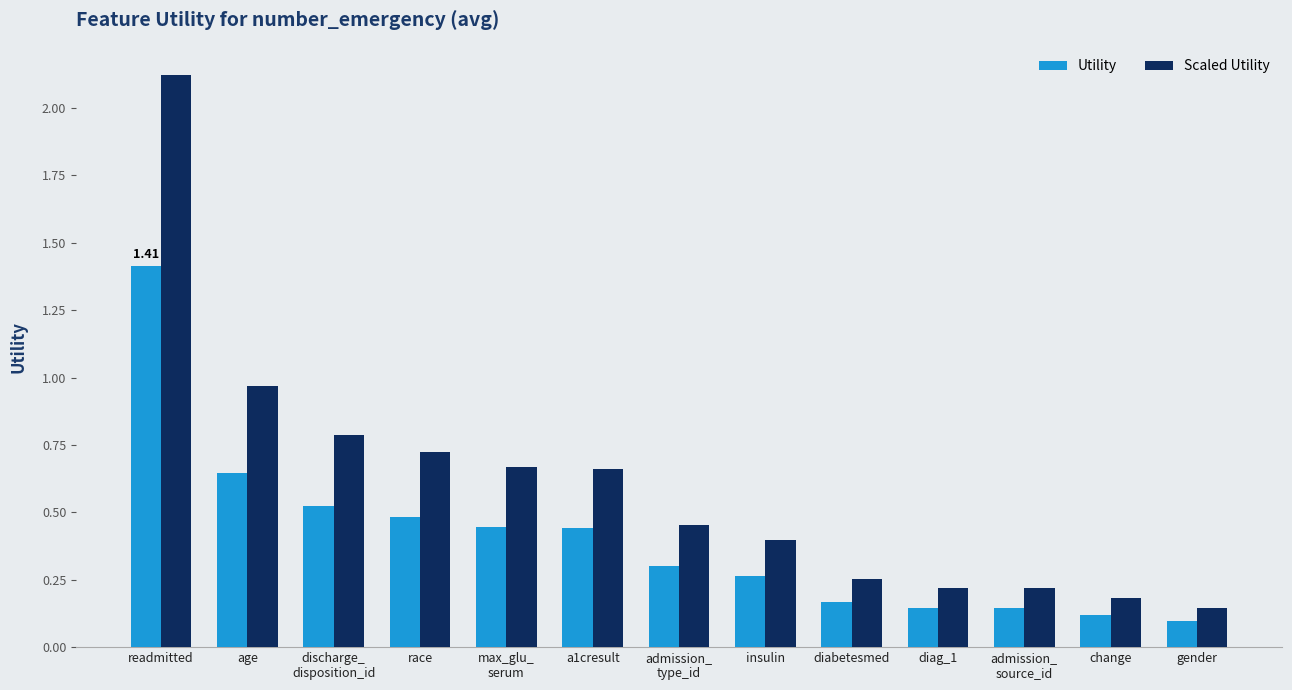

How many bars are there in total?

26